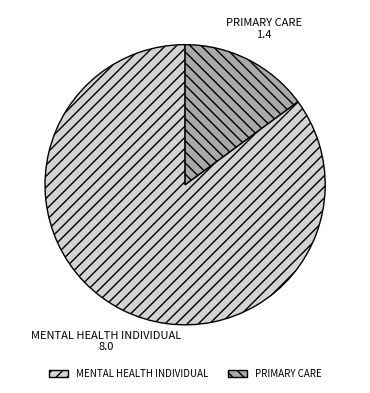

Is it true that MENTAL HEALTH INDIVIDUAL is 73% of the pie?

False